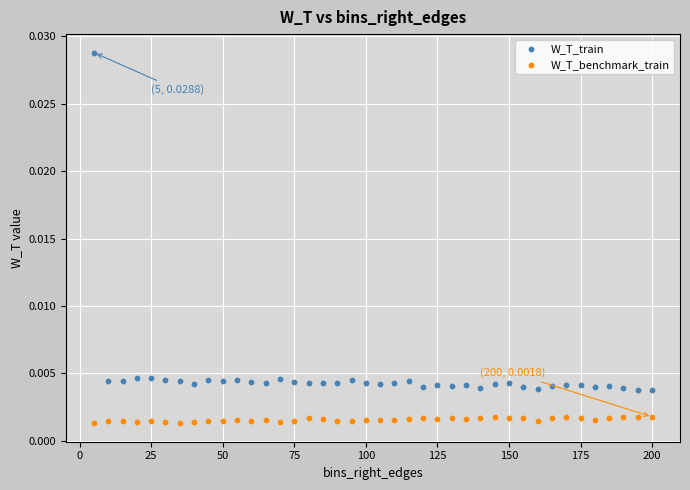

Which series has the widest spread of Y values?

W_T_train